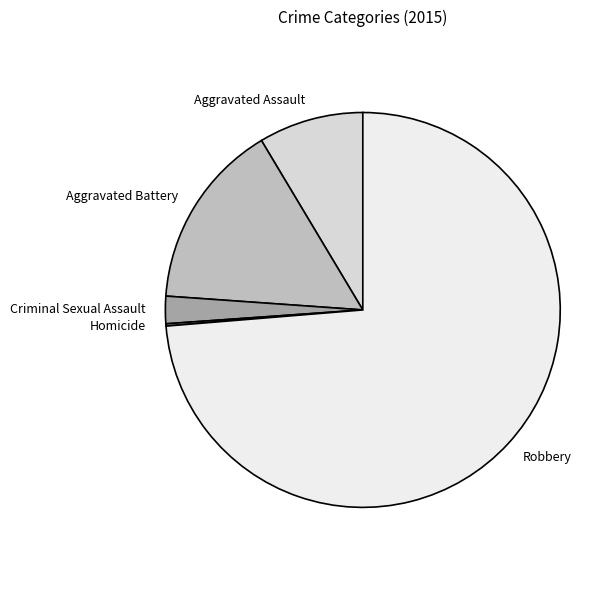

To the nearest percent, what is the average slice percentage?

20%